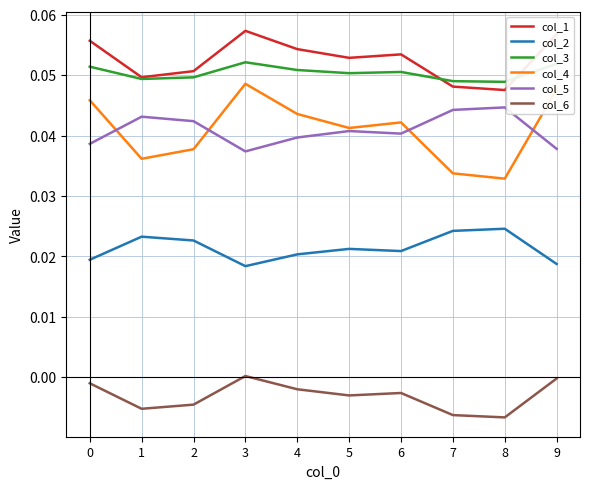

Where is the first local minimum for col_6?

1